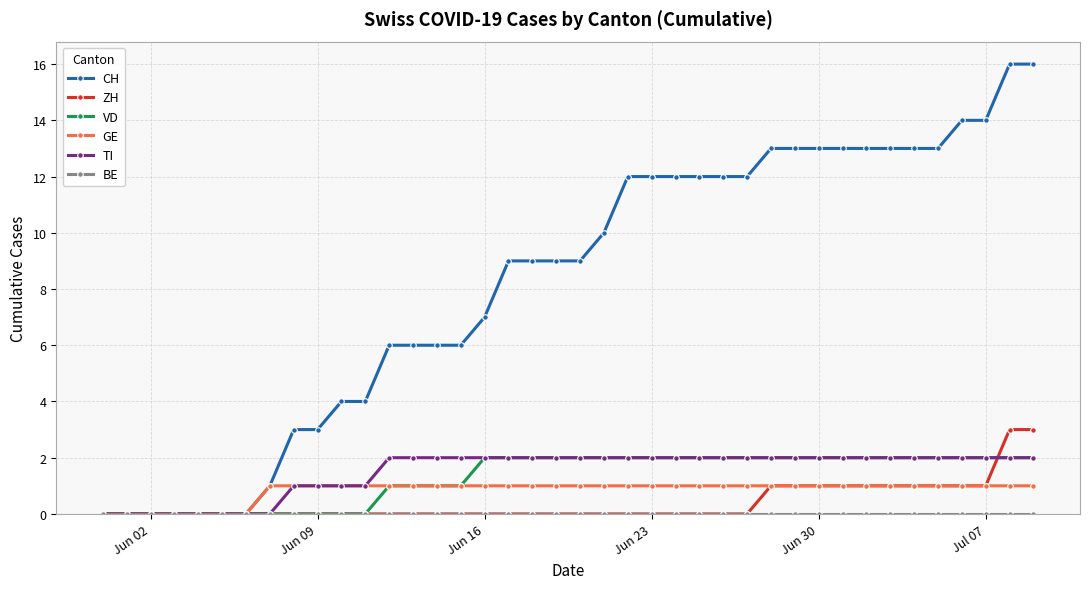

What is the highest value of the CH series?

16